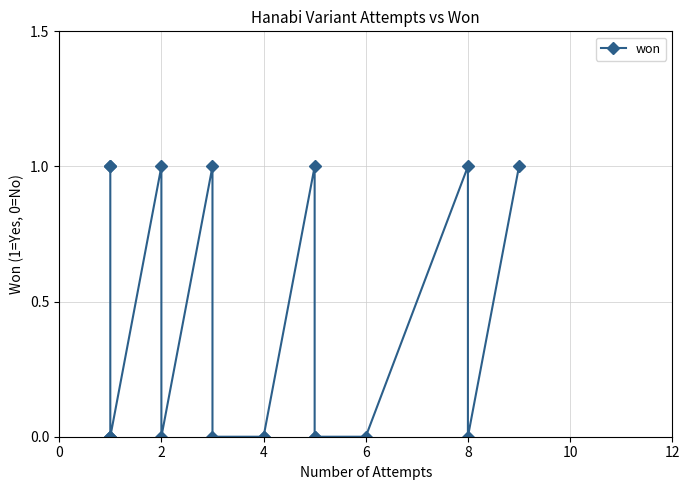

At which label is the value closest to 0?

4